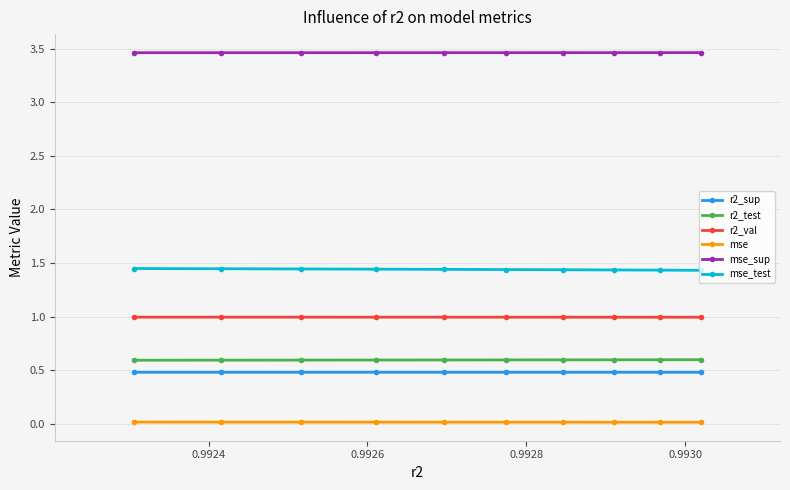

What is the sum of all r2_sup values?

4.8